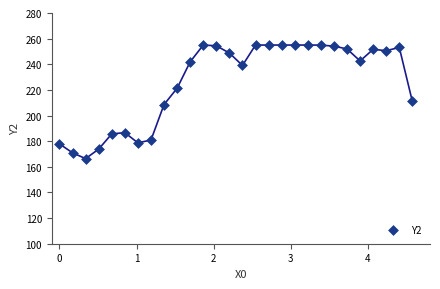

What is the range of X values (max minus min)?

4.6